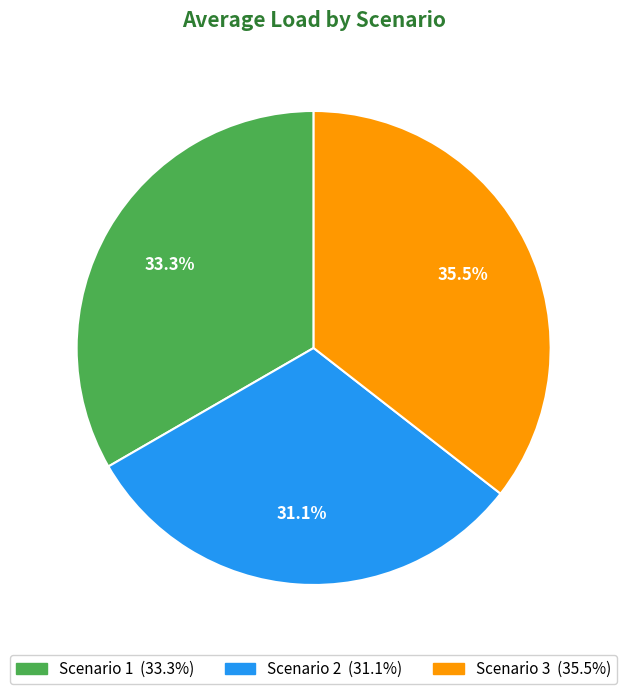

Between Scenario 2 and Scenario 1, which is larger?

Scenario 1